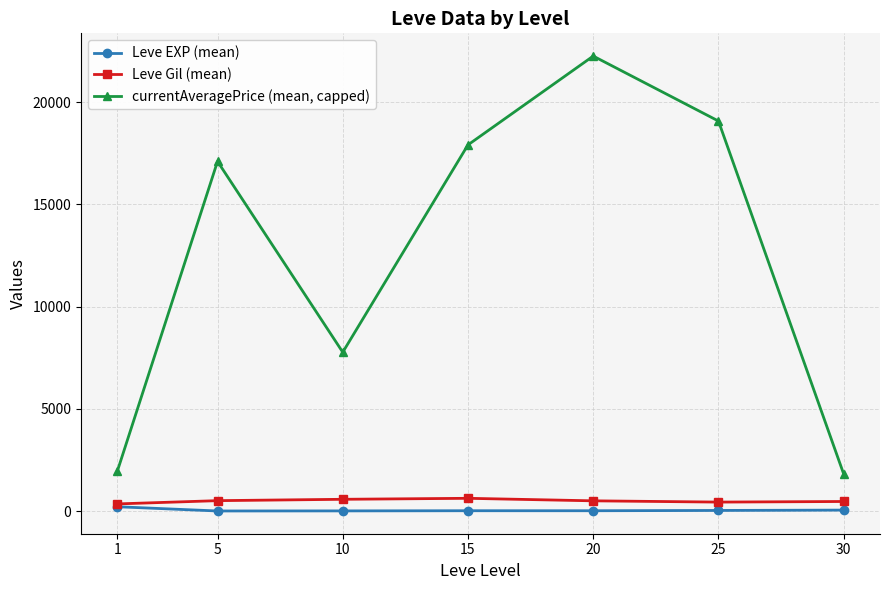

True or false: Leve EXP (mean) and currentAveragePrice (mean, capped) intersect in this chart.

False